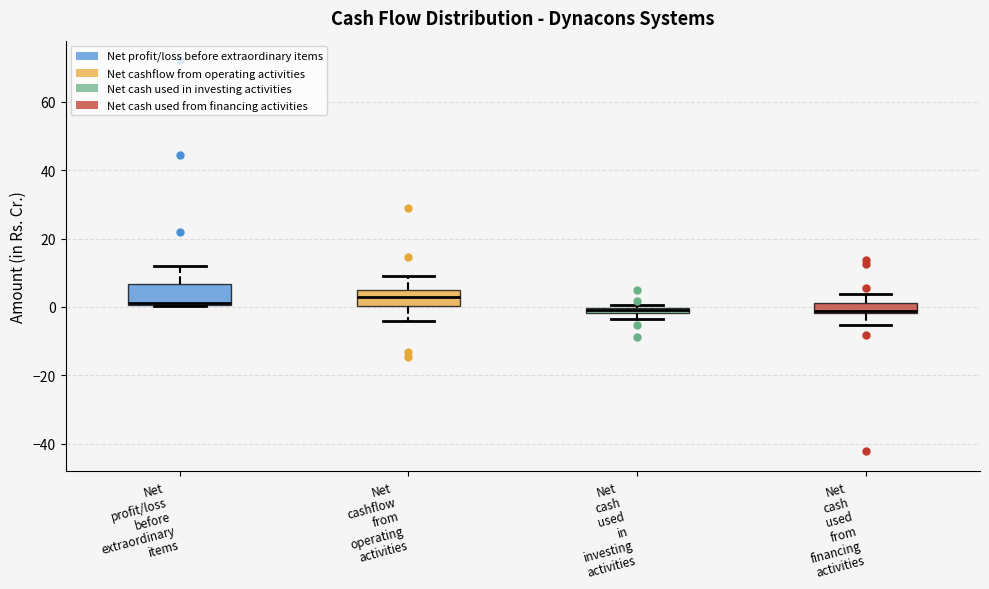

Where is the upper edge of the box for Net profit/loss before extraordinary items on the y-axis? The values are not printed on the chart, so give them approximately, as read against the axis.

6